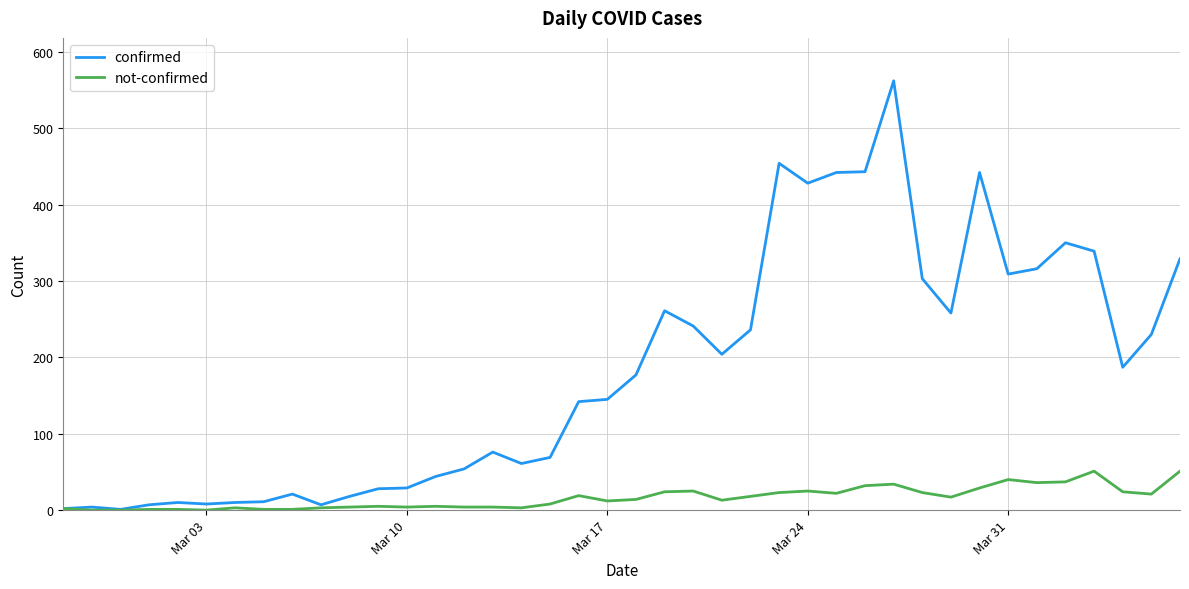

Which series has the largest range (max minus min)?

confirmed